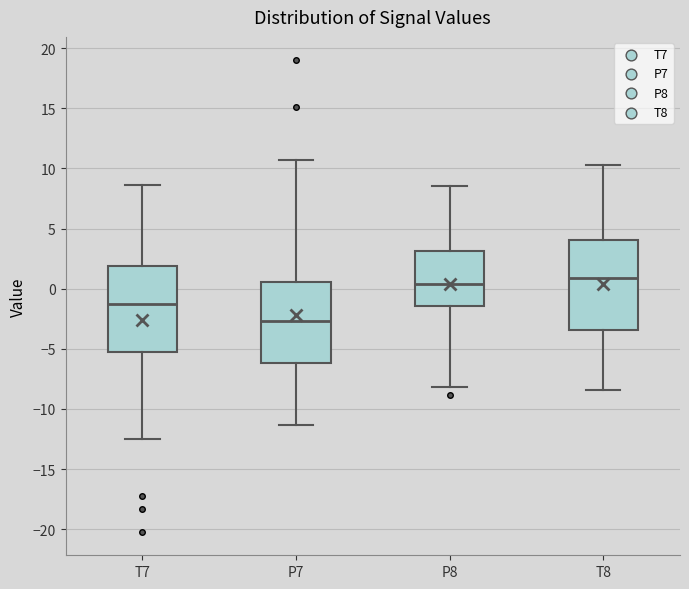

Reading left to right, transcribe this box plot: for each box, give where its median line is, the range the box spans, and where its two whiskers end, as read against the y-axis. The values are not printed on the chart, so give them approximately, as read against the axis.

T7: median -1.5, box -5.5 to 2.0, whiskers -12.5 to 8.5
P7: median -2.5, box -6.0 to 0.5, whiskers -11.5 to 10.5
P8: median 0.5, box -1.5 to 3.0, whiskers -8.0 to 8.5
T8: median 1.0, box -3.5 to 4.0, whiskers -8.5 to 10.5